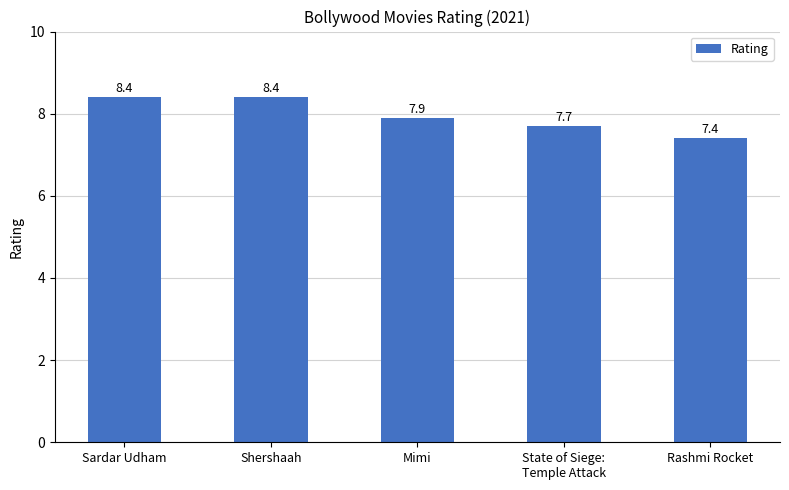

How many bars are there in total?

5